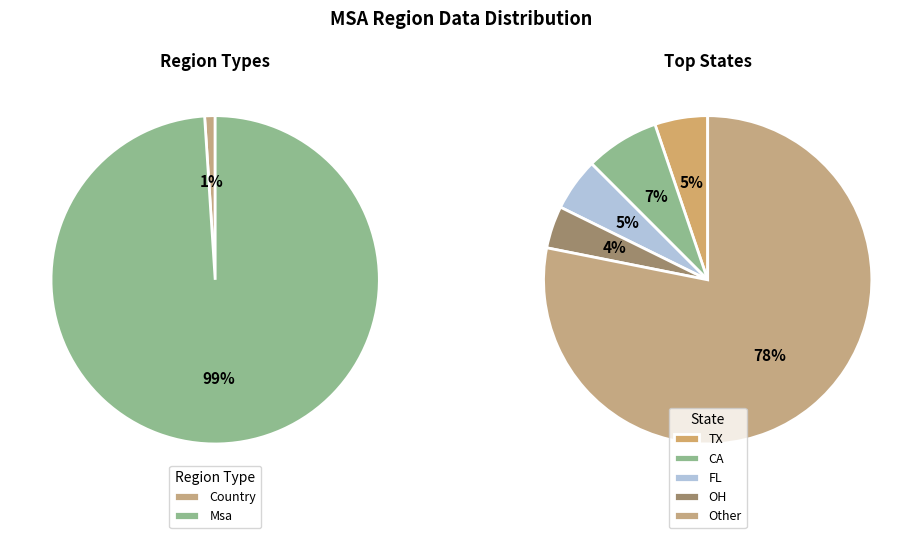

True or false: Country accounts for 1% of the total.

True